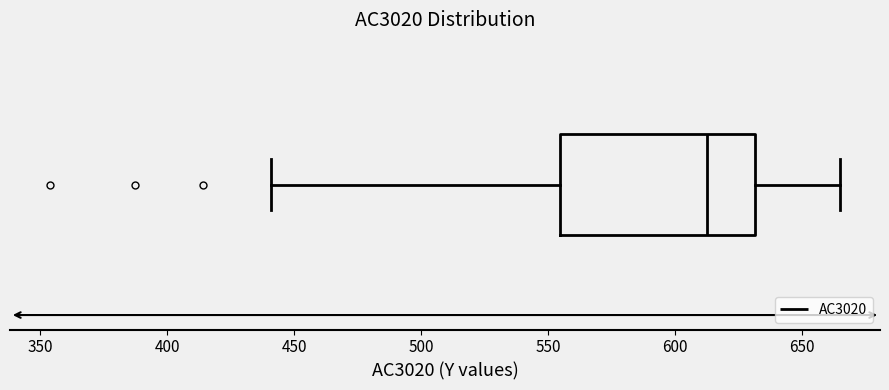

Transcribe this box plot: give where the median line is, the range the box spans, and where the two whiskers end, as read against the x-axis. The values are not printed on the chart, so give them approximately, as read against the axis.

median 610, box 555 to 630, whiskers 440 to 665